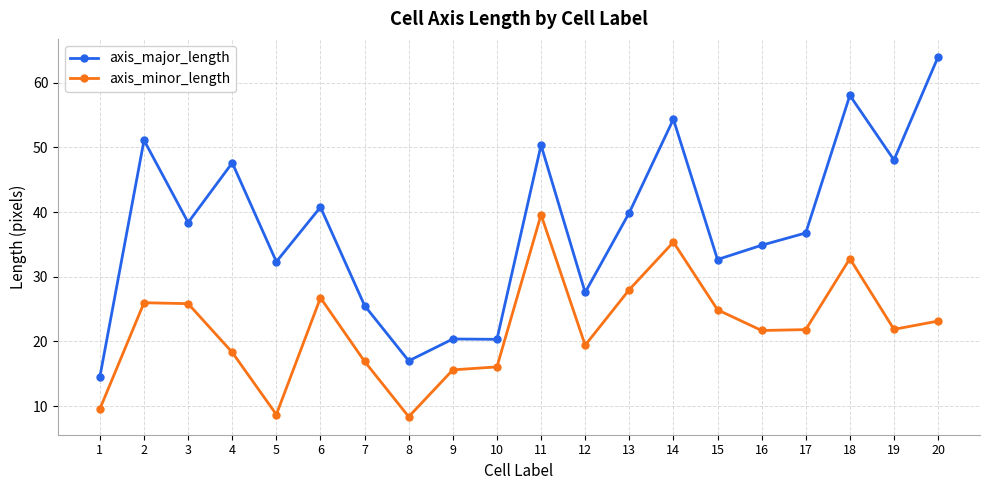

What is the greatest value displayed?

64.0